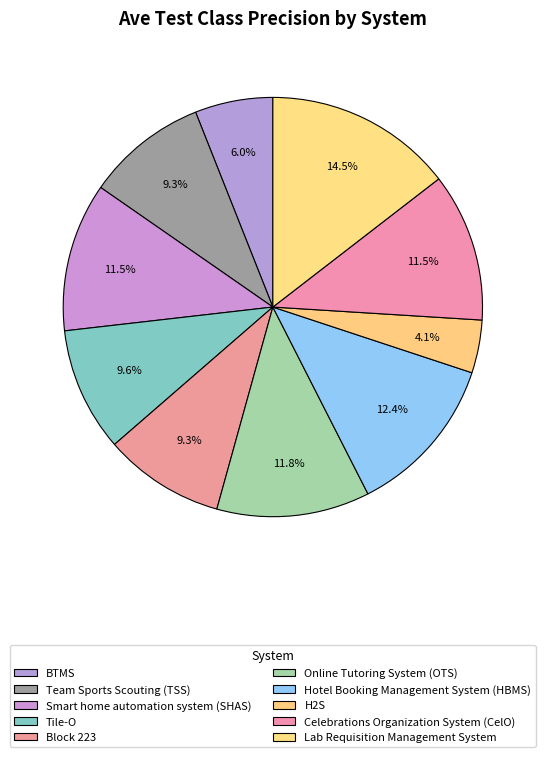

What is the largest slice in the pie chart?

Lab Requisition Management System